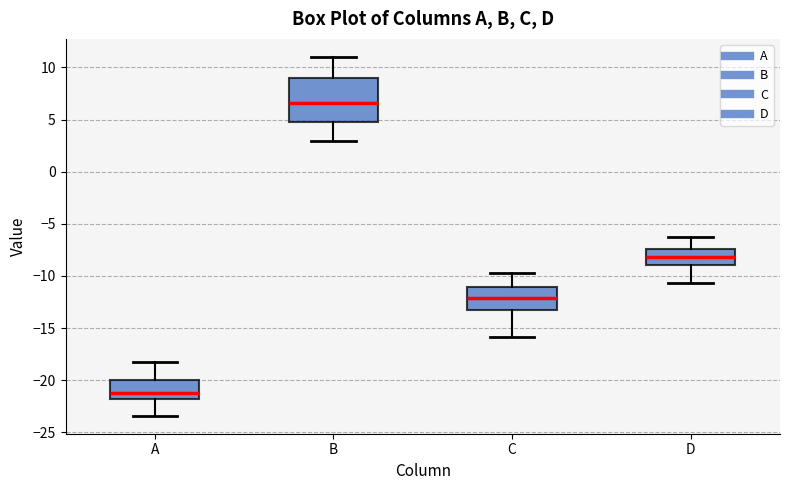

Where is the lower edge of the box for A on the y-axis? The values are not printed on the chart, so give them approximately, as read against the axis.

-22.0